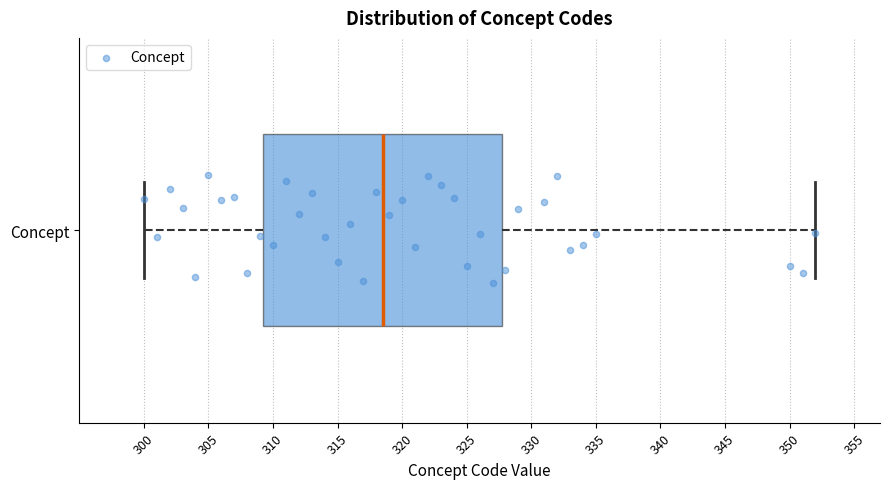

Where is the left edge of the box for Concept on the x-axis? The values are not printed on the chart, so give them approximately, as read against the axis.

309.5